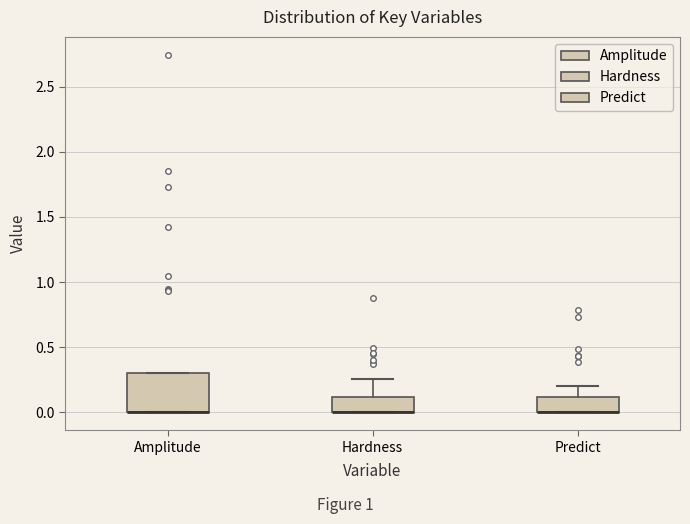

Reading left to right, read every box against the y-axis: the position of its median line, the range the box covers, and the ends of its whiskers. The values are not printed on the chart, so give them approximately, as read against the axis.

Amplitude: median 0.00 (drawn on the box's lower edge), box 0.00 to 0.30, whiskers 0.00 to 0.30
Hardness: median 0.00 (drawn on the box's lower edge), box 0.00 to 0.10, whiskers 0.00 to 0.25
Predict: median 0.00 (drawn on the box's lower edge), box 0.00 to 0.10, whiskers 0.00 to 0.20